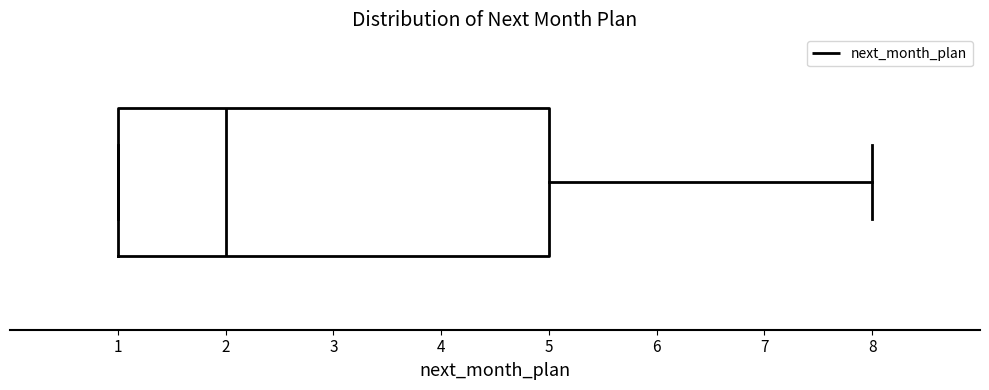

Where does the right whisker of the box end on the x-axis? The values are not printed on the chart, so give them approximately, as read against the axis.

8